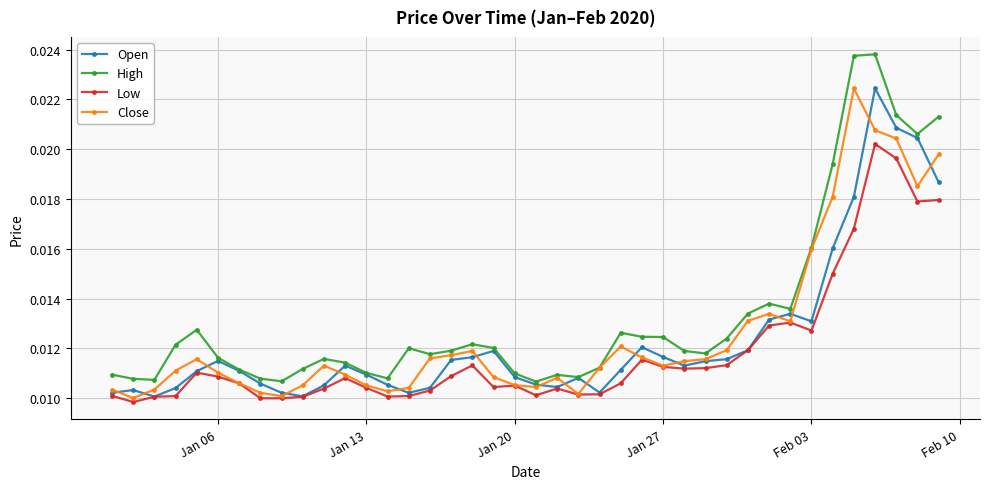

Count the Close values in the range 0 to 1.

40